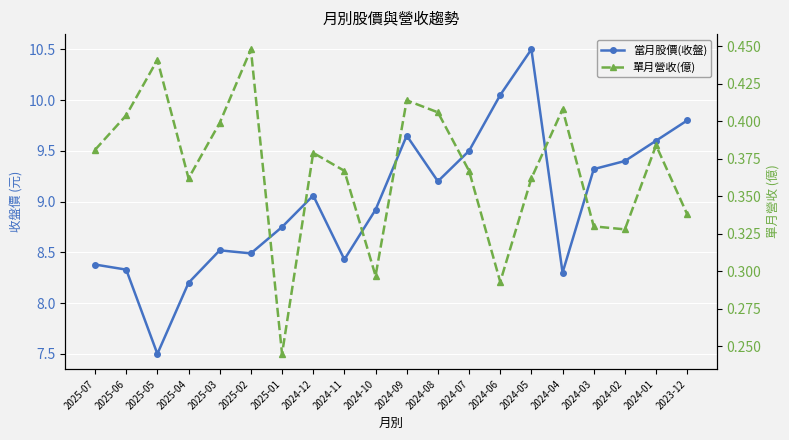

What is the difference between the 當月股價(收盤) values at 2023-12 and 2024-10?

0.9